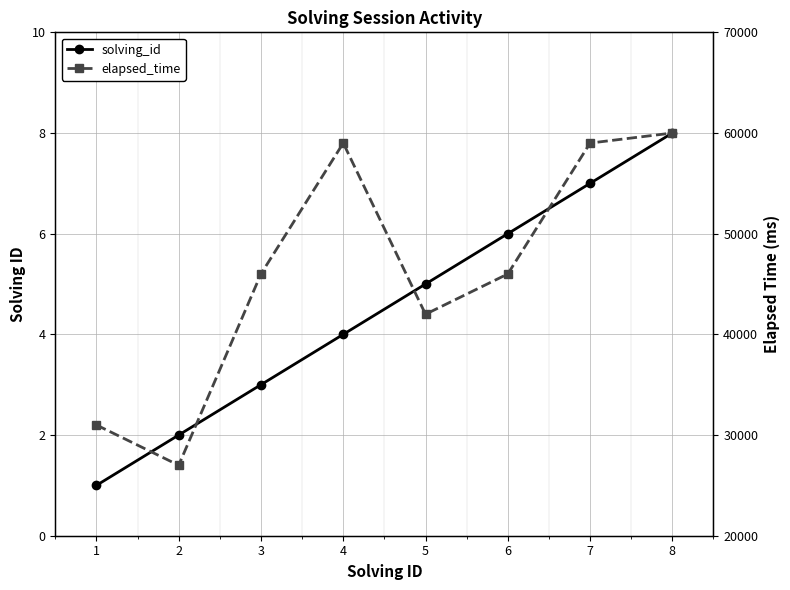

In elapsed_time, how many points are higher than both neighbors (excluding endpoints)?

1